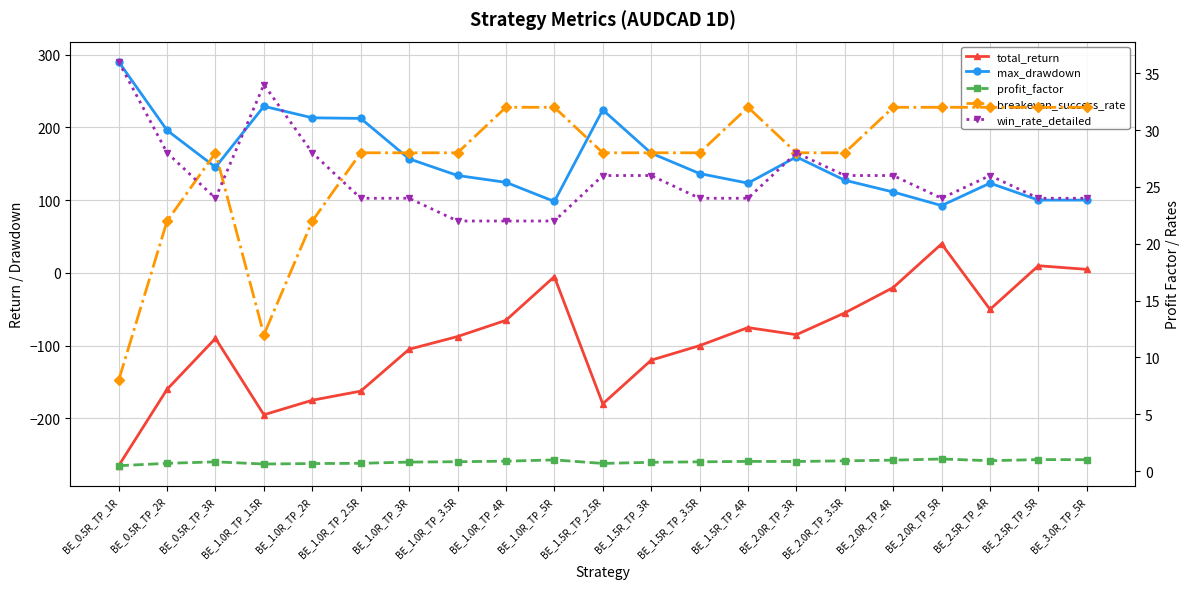

Reading right to left, extract all data points from this chart.

total_return: BE_3.0R_TP_5R=4.8	BE_2.5R_TP_5R=9.8	BE_2.5R_TP_4R=-50.2	BE_2.0R_TP_5R=39.8	BE_2.0R_TP_4R=-20.2	BE_2.0R_TP_3.5R=-55.0	BE_2.0R_TP_3R=-85.0	BE_1.5R_TP_4R=-75.2	BE_1.5R_TP_3.5R=-100.0	BE_1.5R_TP_3R=-120.0	BE_1.5R_TP_2.5R=-180.0	BE_1.0R_TP_5R=-5.2	BE_1.0R_TP_4R=-65.2	BE_1.0R_TP_3.5R=-87.5	BE_1.0R_TP_3R=-105.0	BE_1.0R_TP_2.5R=-162.5	BE_1.0R_TP_2R=-175.0	BE_1.0R_TP_1.5R=-195.0	BE_0.5R_TP_3R=-90.0	BE_0.5R_TP_2R=-160.0	BE_0.5R_TP_1R=-265.0
max_drawdown: BE_3.0R_TP_5R=100.0	BE_2.5R_TP_5R=100.0	BE_2.5R_TP_4R=123.3	BE_2.0R_TP_5R=92.5	BE_2.0R_TP_4R=111.1	BE_2.0R_TP_3.5R=127.3	BE_2.0R_TP_3R=159.4	BE_1.5R_TP_4R=123.3	BE_1.5R_TP_3.5R=136.5	BE_1.5R_TP_3R=164.5	BE_1.5R_TP_2.5R=224.0	BE_1.0R_TP_5R=98.1	BE_1.0R_TP_4R=124.4	BE_1.0R_TP_3.5R=133.8	BE_1.0R_TP_3R=156.7	BE_1.0R_TP_2.5R=212.2	BE_1.0R_TP_2R=213.0	BE_1.0R_TP_1.5R=228.9	BE_0.5R_TP_3R=145.2	BE_0.5R_TP_2R=195.8	BE_0.5R_TP_1R=290.0
profit_factor: BE_3.0R_TP_5R=1.0	BE_2.5R_TP_5R=1.0	BE_2.5R_TP_4R=0.9	BE_2.0R_TP_5R=1.1	BE_2.0R_TP_4R=1.0	BE_2.0R_TP_3.5R=0.9	BE_2.0R_TP_3R=0.8	BE_1.5R_TP_4R=0.9	BE_1.5R_TP_3.5R=0.8	BE_1.5R_TP_3R=0.8	BE_1.5R_TP_2.5R=0.7	BE_1.0R_TP_5R=1.0	BE_1.0R_TP_4R=0.9	BE_1.0R_TP_3.5R=0.8	BE_1.0R_TP_3R=0.8	BE_1.0R_TP_2.5R=0.7	BE_1.0R_TP_2R=0.7	BE_1.0R_TP_1.5R=0.6	BE_0.5R_TP_3R=0.8	BE_0.5R_TP_2R=0.7	BE_0.5R_TP_1R=0.5
breakeven_success_rate: BE_3.0R_TP_5R=32.0	BE_2.5R_TP_5R=32.0	BE_2.5R_TP_4R=32.0	BE_2.0R_TP_5R=32.0	BE_2.0R_TP_4R=32.0	BE_2.0R_TP_3.5R=28.0	BE_2.0R_TP_3R=28.0	BE_1.5R_TP_4R=32.0	BE_1.5R_TP_3.5R=28.0	BE_1.5R_TP_3R=28.0	BE_1.5R_TP_2.5R=28.0	BE_1.0R_TP_5R=32.0	BE_1.0R_TP_4R=32.0	BE_1.0R_TP_3.5R=28.0	BE_1.0R_TP_3R=28.0	BE_1.0R_TP_2.5R=28.0	BE_1.0R_TP_2R=22.0	BE_1.0R_TP_1.5R=12.0	BE_0.5R_TP_3R=28.0	BE_0.5R_TP_2R=22.0	BE_0.5R_TP_1R=8.0
win_rate_detailed: BE_3.0R_TP_5R=24.0	BE_2.5R_TP_5R=24.0	BE_2.5R_TP_4R=26.0	BE_2.0R_TP_5R=24.0	BE_2.0R_TP_4R=26.0	BE_2.0R_TP_3.5R=26.0	BE_2.0R_TP_3R=28.0	BE_1.5R_TP_4R=24.0	BE_1.5R_TP_3.5R=24.0	BE_1.5R_TP_3R=26.0	BE_1.5R_TP_2.5R=26.0	BE_1.0R_TP_5R=22.0	BE_1.0R_TP_4R=22.0	BE_1.0R_TP_3.5R=22.0	BE_1.0R_TP_3R=24.0	BE_1.0R_TP_2.5R=24.0	BE_1.0R_TP_2R=28.0	BE_1.0R_TP_1.5R=34.0	BE_0.5R_TP_3R=24.0	BE_0.5R_TP_2R=28.0	BE_0.5R_TP_1R=36.0